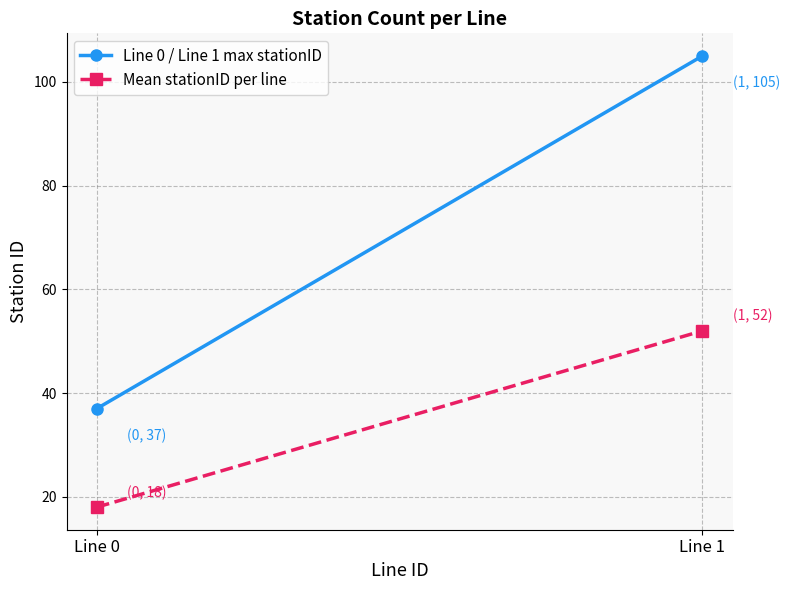

Which category has the highest value across all series?

Line 1